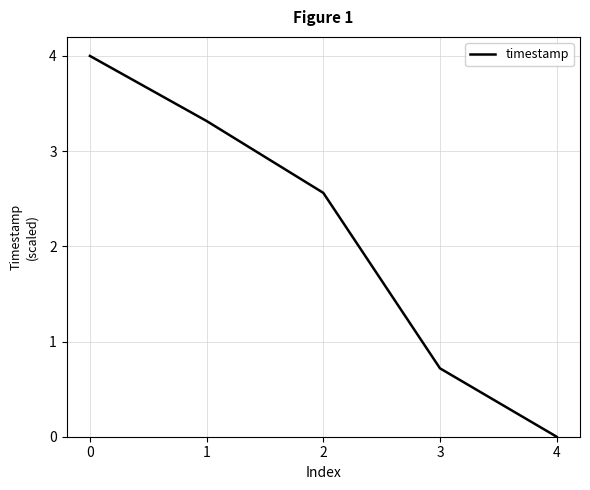

Reading right to left, extract all data points from this chart.

0.0	0.7	2.6	3.3	4.0